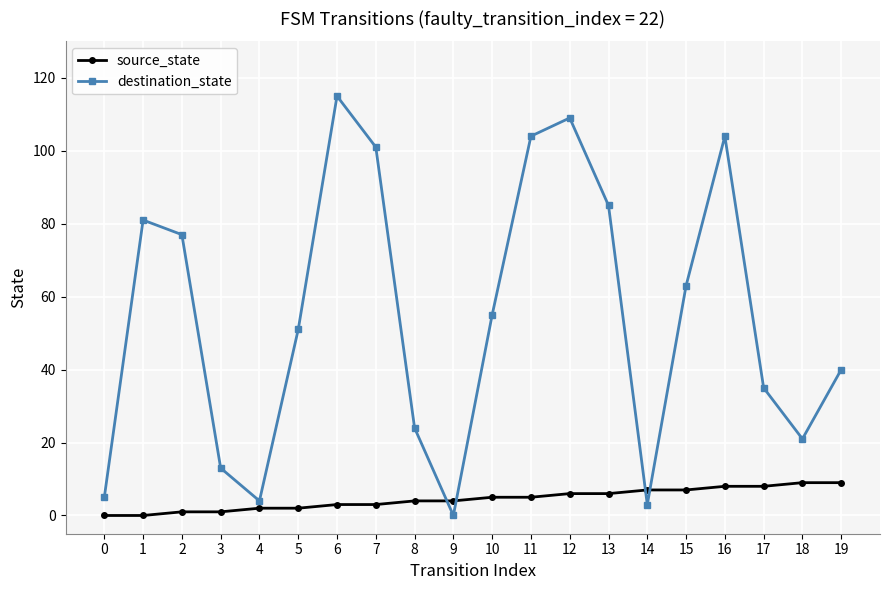

True or false: destination_state and source_state cross at least once.

True